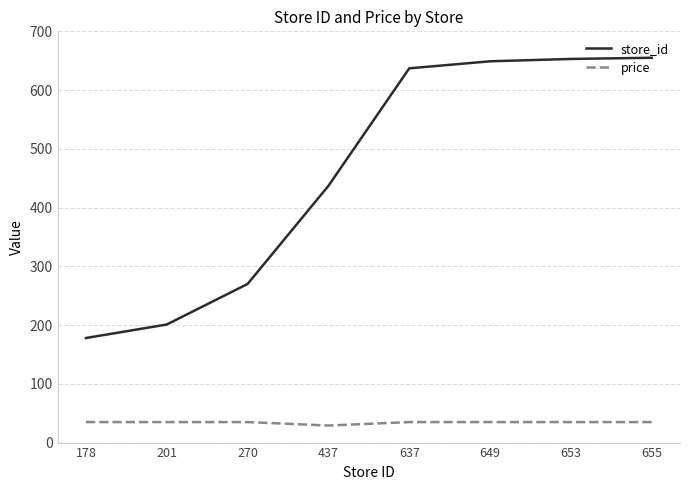

True or false: price has a value of 34.9 at 270.

True